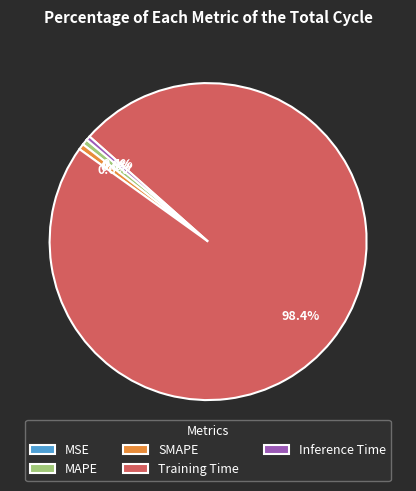

Is there any slice that represents more than half of the pie?

Yes